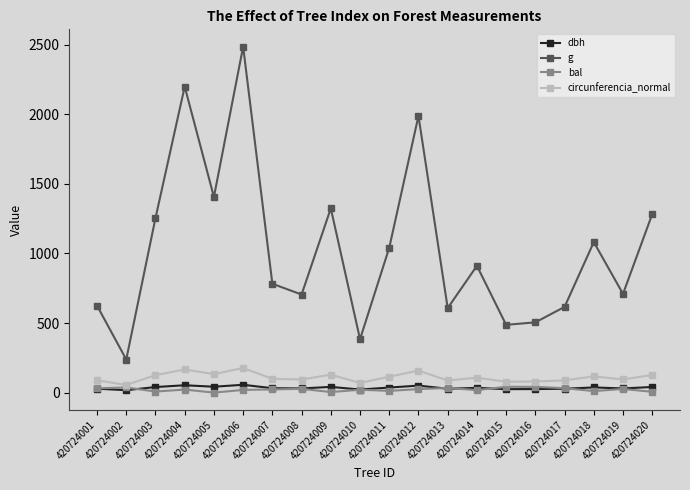

What is the greatest value displayed?

2485.1